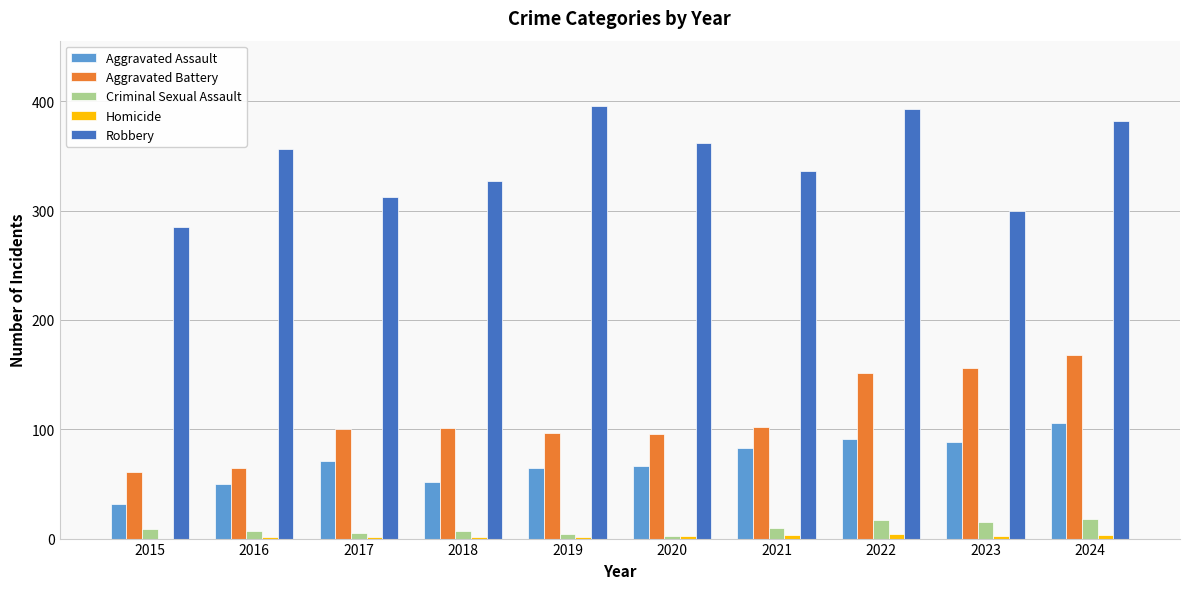

Which series has the widest spread of values?

Robbery